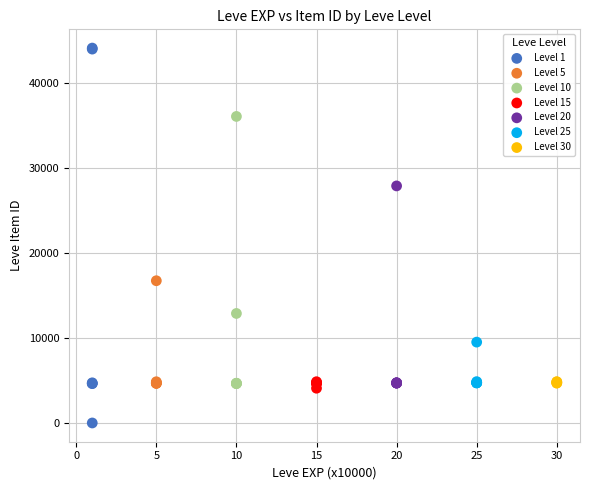

Which series contains the highest Y value?

Level 1